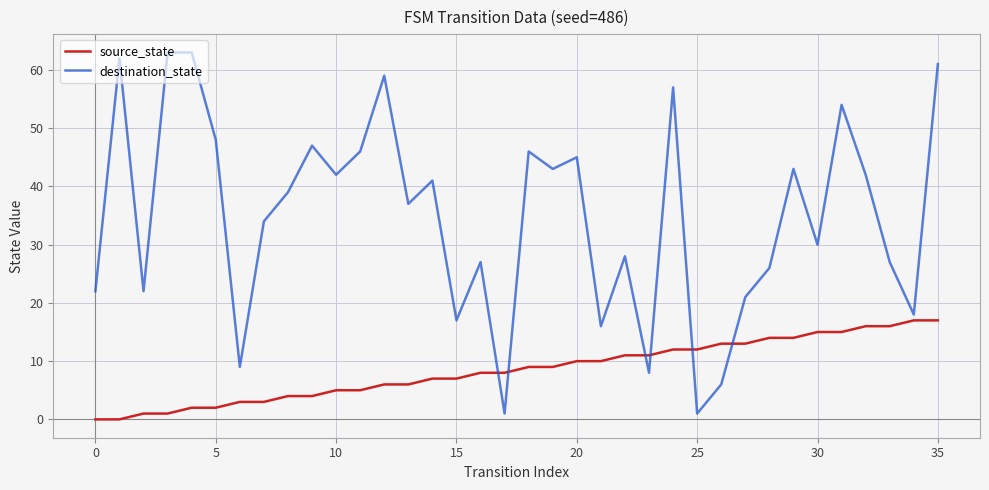

Rank the series by their average value, from lowest to highest.

source_state, destination_state